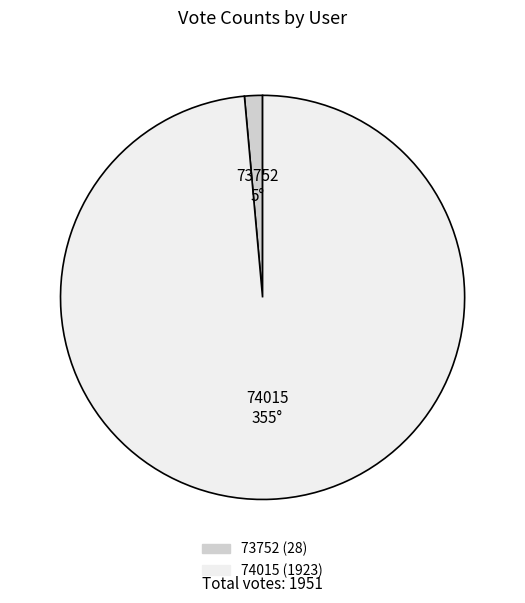

What is the largest slice in the pie chart?

74015